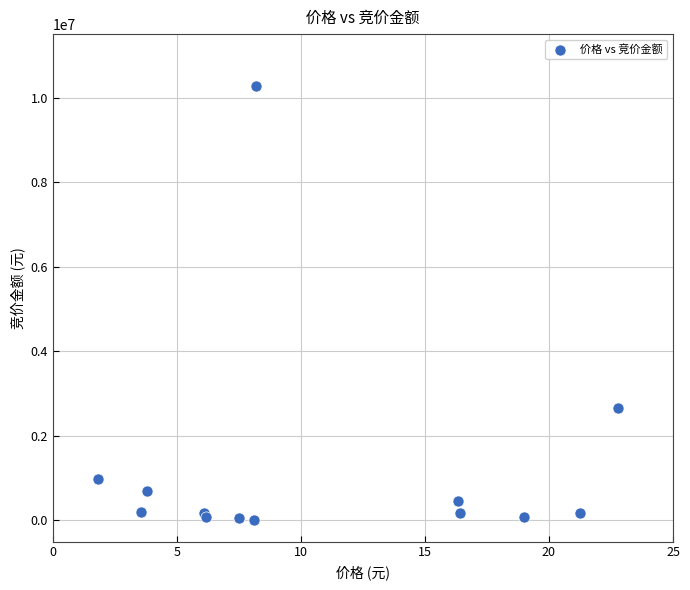

What Y value in the scatter plot is closest to 5139348?

2653749